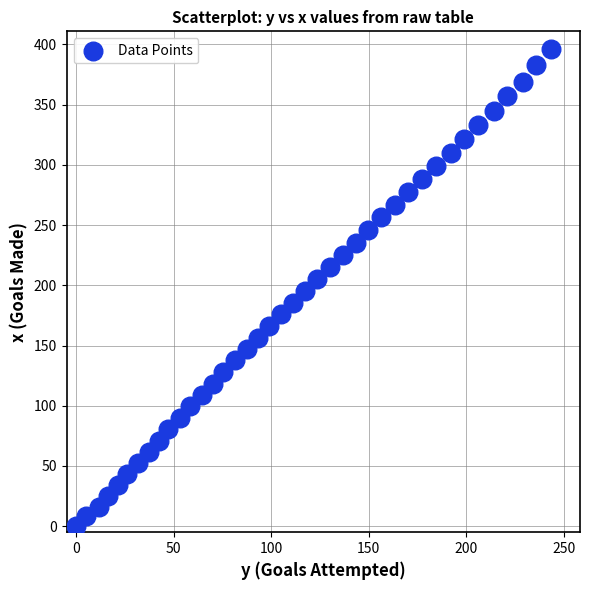

What is the range of Y values (max minus min)?

395.9